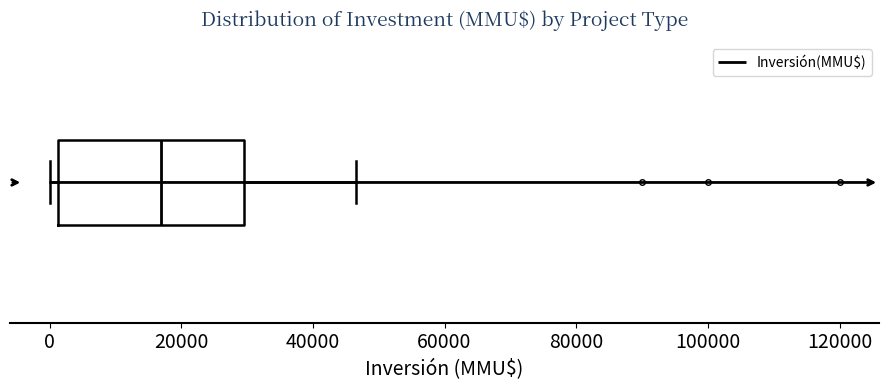

Where does the median line of the box sit on the x-axis? The values are not printed on the chart, so give them approximately, as read against the axis.

18000